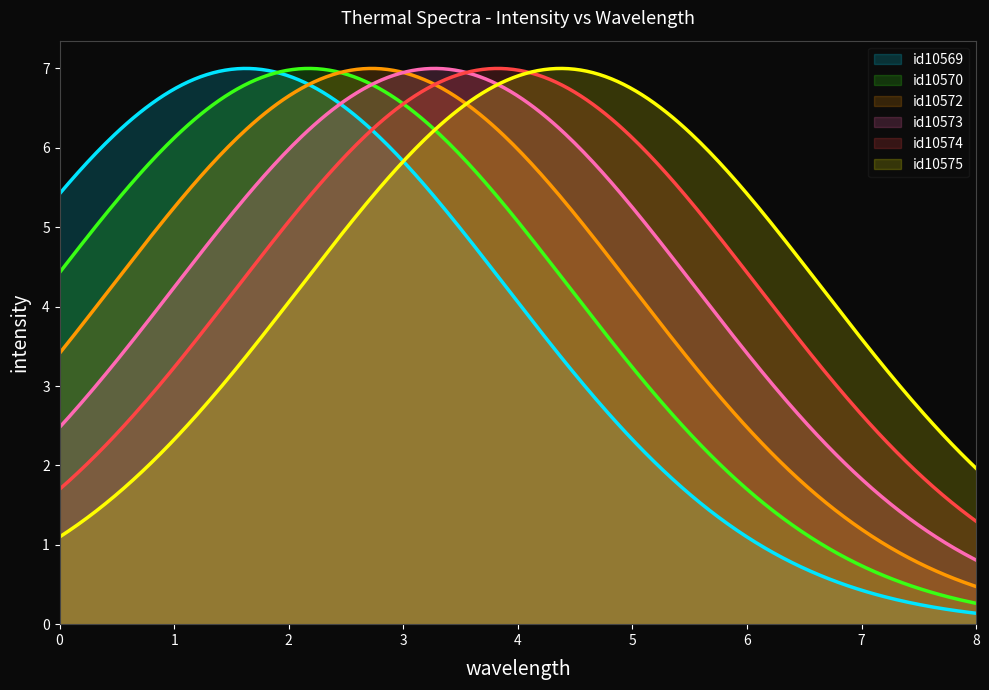

What is the minimum value shown in the chart?

0.1